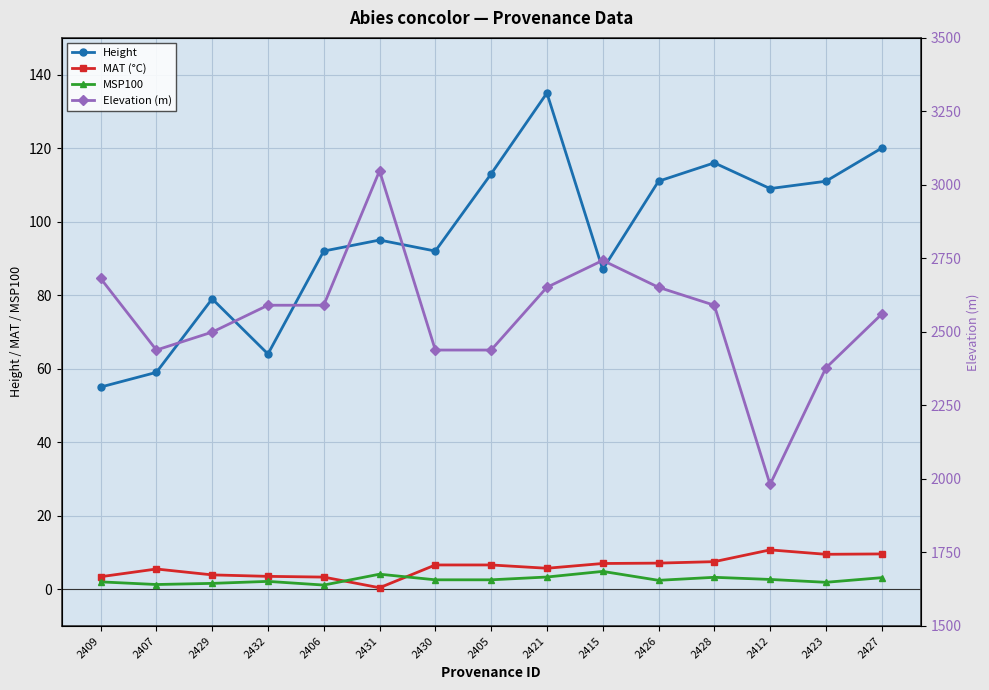

Read the Elevation (m) value at 2415.

2743.2